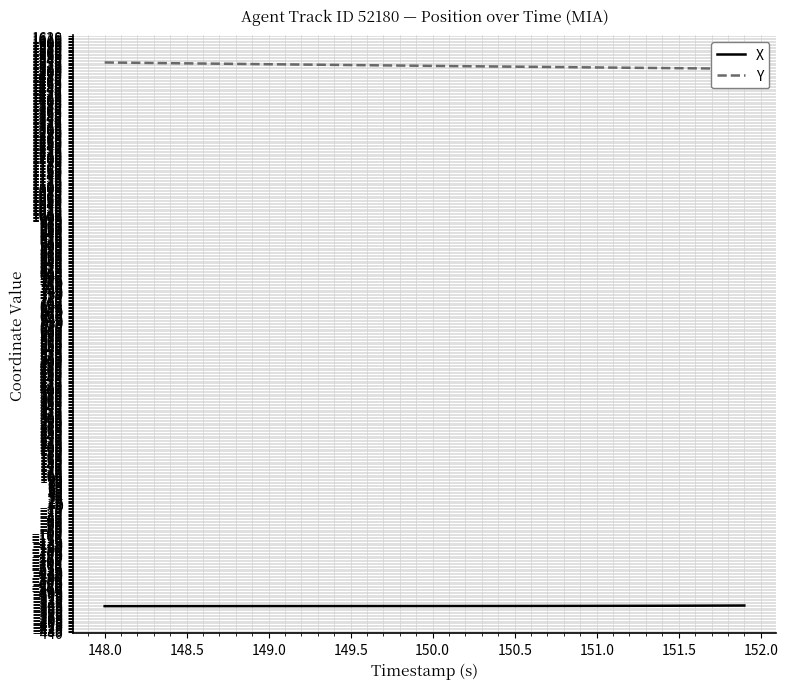

True or false: Y and X intersect in this chart.

False